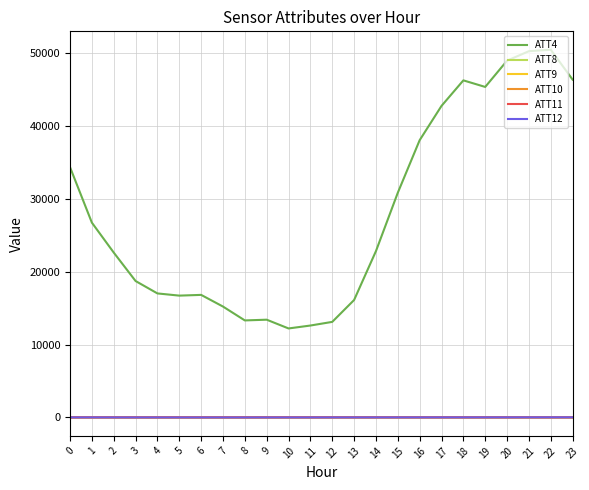

At how many categories does at least one series exceed 41782?

7